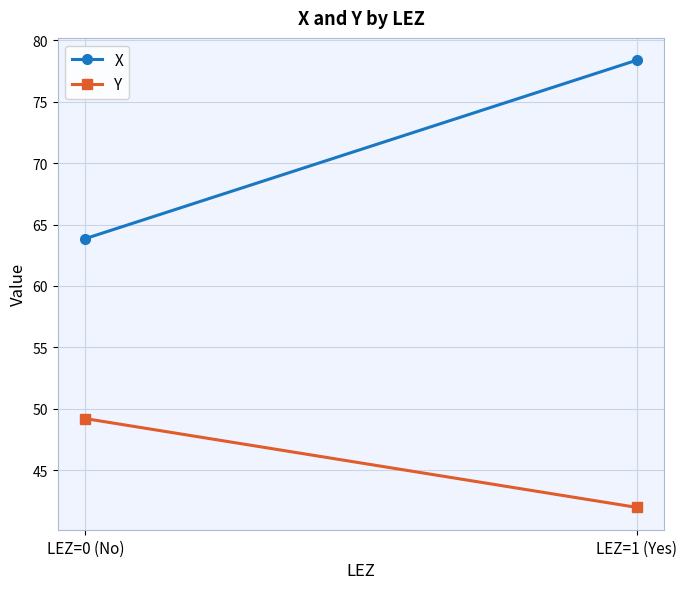

How many lines are shown in the chart?

2